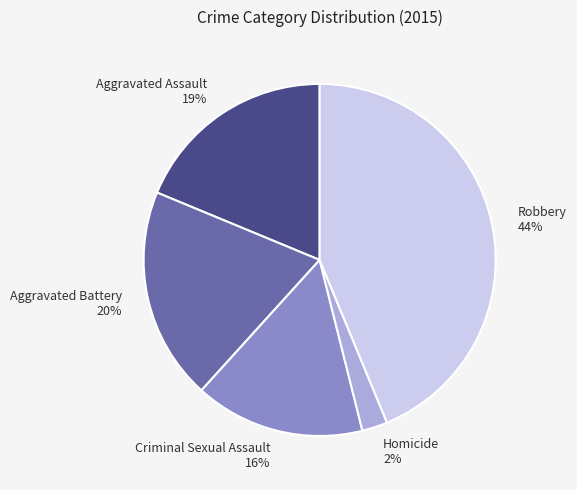

How many segments does this pie chart have?

5